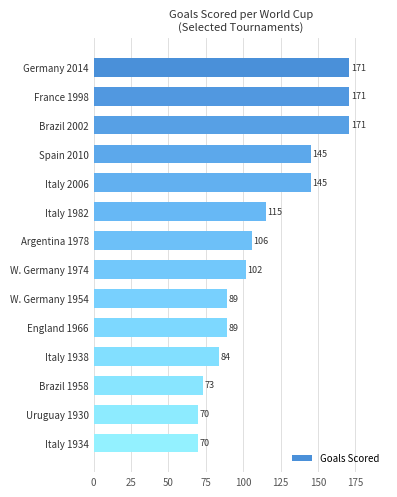

What is the difference between the maximum and second lowest values?

101